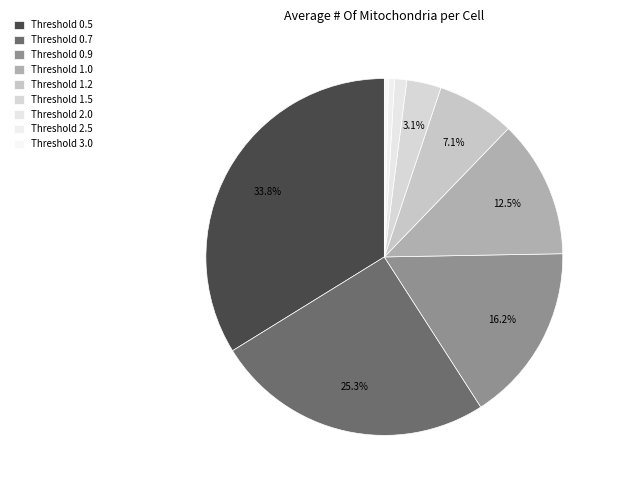

How many slices are in this pie chart?

9